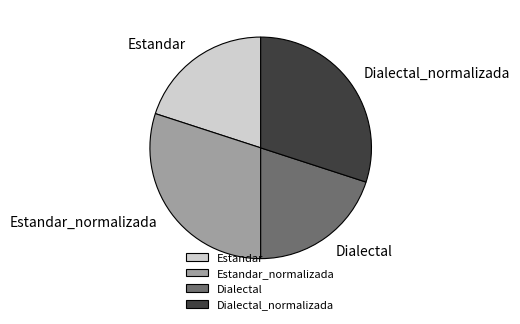

True or false: Estandar_normalizada accounts for 30% of the total.

True